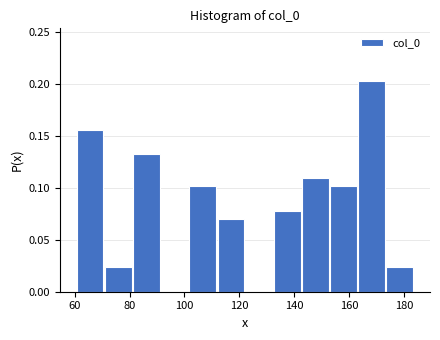

Reading left to right, list every bar in this chart as the range it spans on the x-axis followed by its height. Neither the bar edges nor the heights are printed on the chart, so give them approximately, as read against the axes.

60 to 70: 0.155
70 to 82: 0.025
82 to 92: 0.135
92 to 102: 0
102 to 112: 0.100
112 to 122: 0.070
122 to 132: 0
132 to 142: 0.080
142 to 152: 0.110
152 to 164: 0.100
164 to 174: 0.205
174 to 184: 0.025